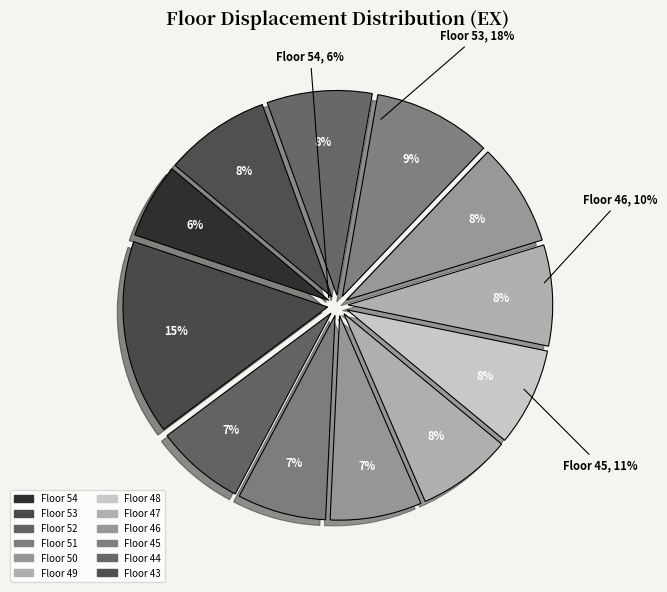

Which slice is the smallest?

54